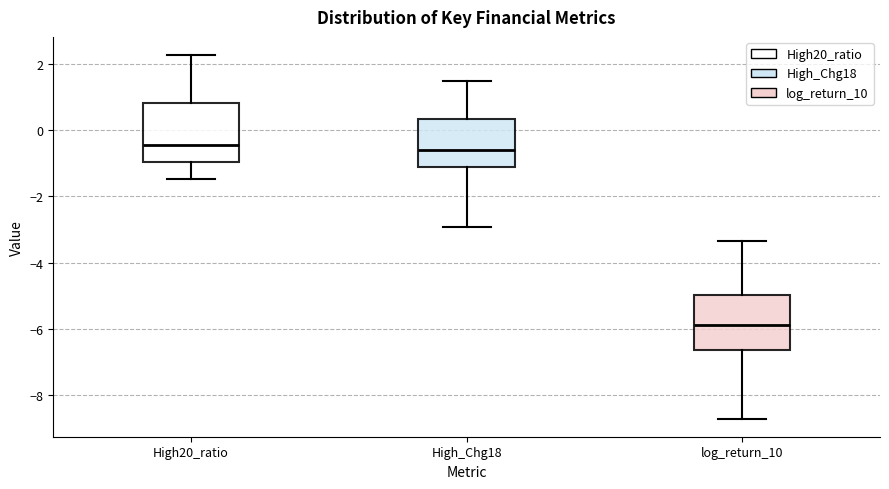

Reading left to right, read every box against the y-axis: the position of its median line, the range the box covers, and the ends of its whiskers. The values are not printed on the chart, so give them approximately, as read against the axis.

High20_ratio: median -0.4, box -1.0 to 0.8, whiskers -1.4 to 2.2
High_Chg18: median -0.6, box -1.2 to 0.4, whiskers -3.0 to 1.4
log_return_10: median -5.8, box -6.6 to -5.0, whiskers -8.8 to -3.4